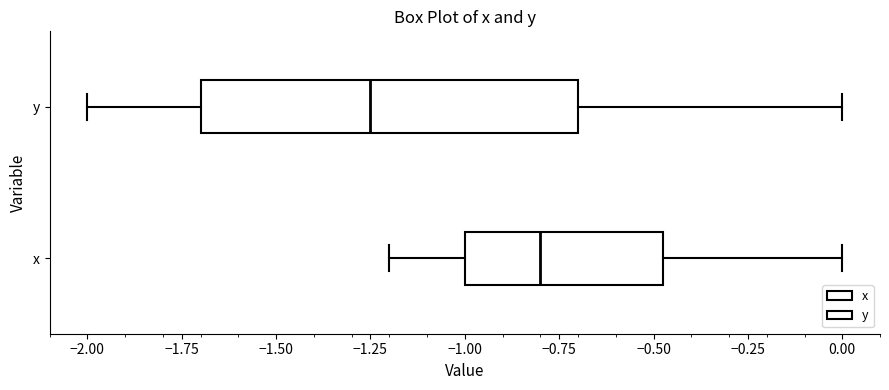

Reading bottom to top, read every box against the x-axis: the position of its median line, the range the box covers, and the ends of its whiskers. The values are not printed on the chart, so give them approximately, as read against the axis.

x: median -0.80, box -1.00 to -0.45, whiskers -1.20 to 0.00
y: median -1.25, box -1.70 to -0.70, whiskers -2.00 to 0.00